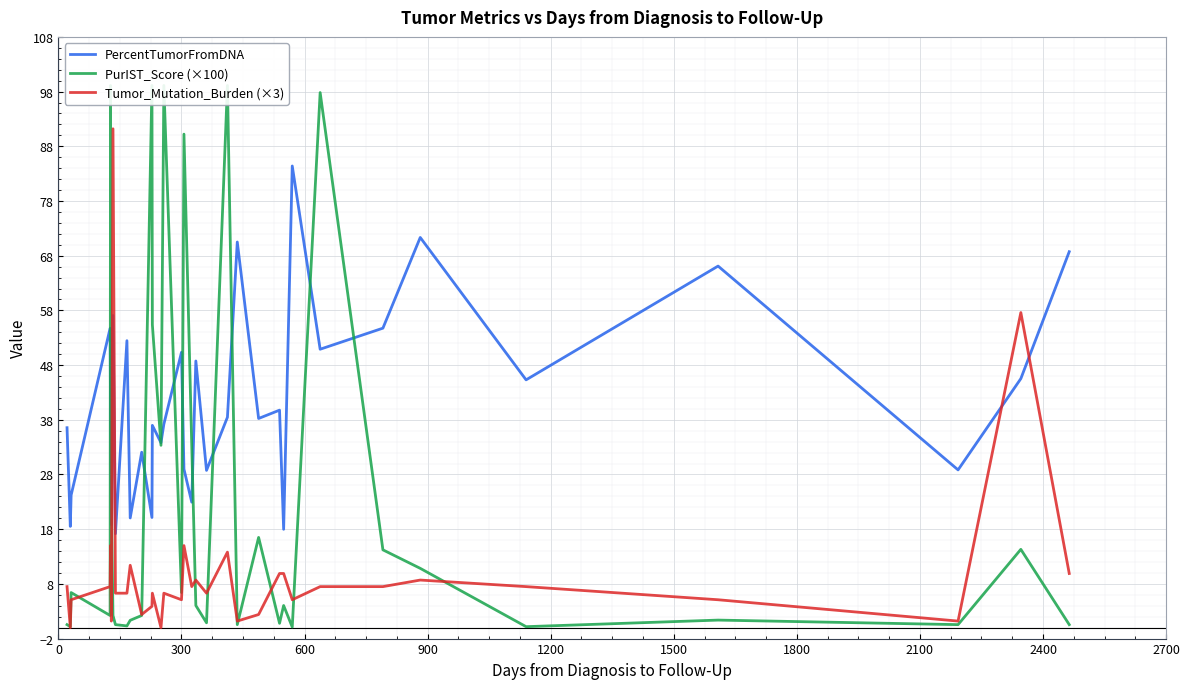

Does the chart display data point markers on the line(s)?

No